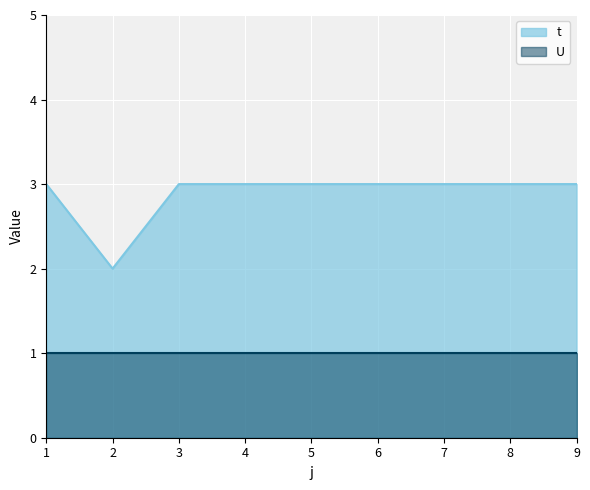

What is the value of the 1st point from the left?

3